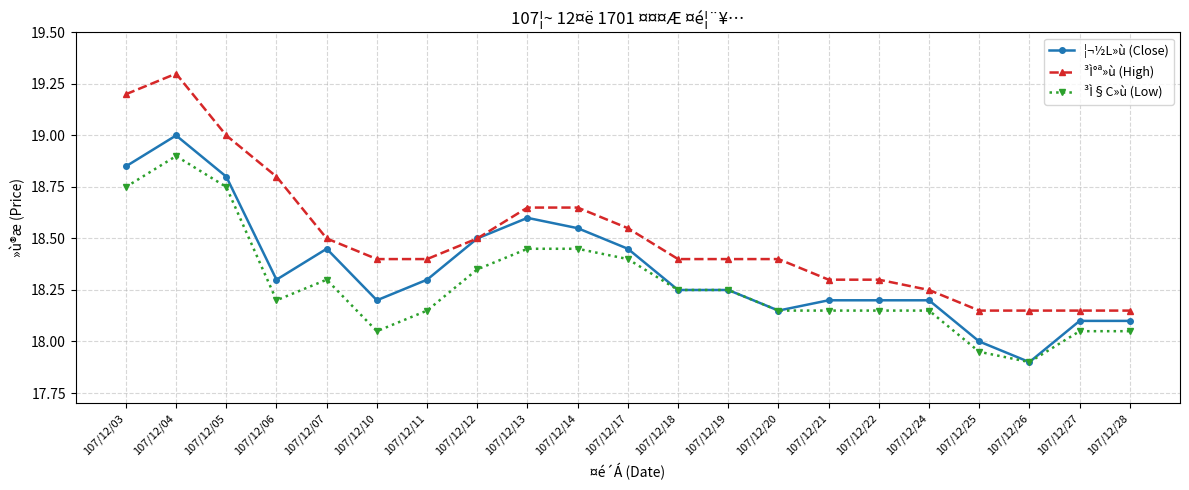

What is the maximum value for ¦¬½L»ù (Close)?

19.0